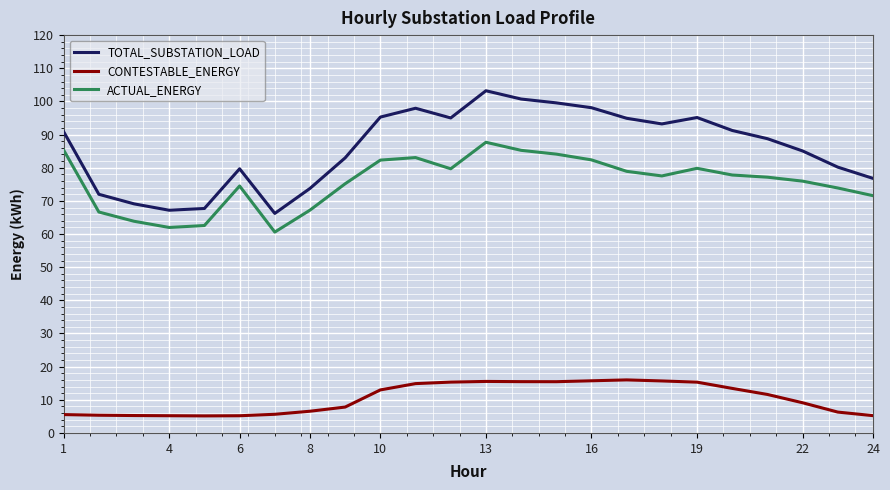

Is this an area chart (filled region under the line)?

No